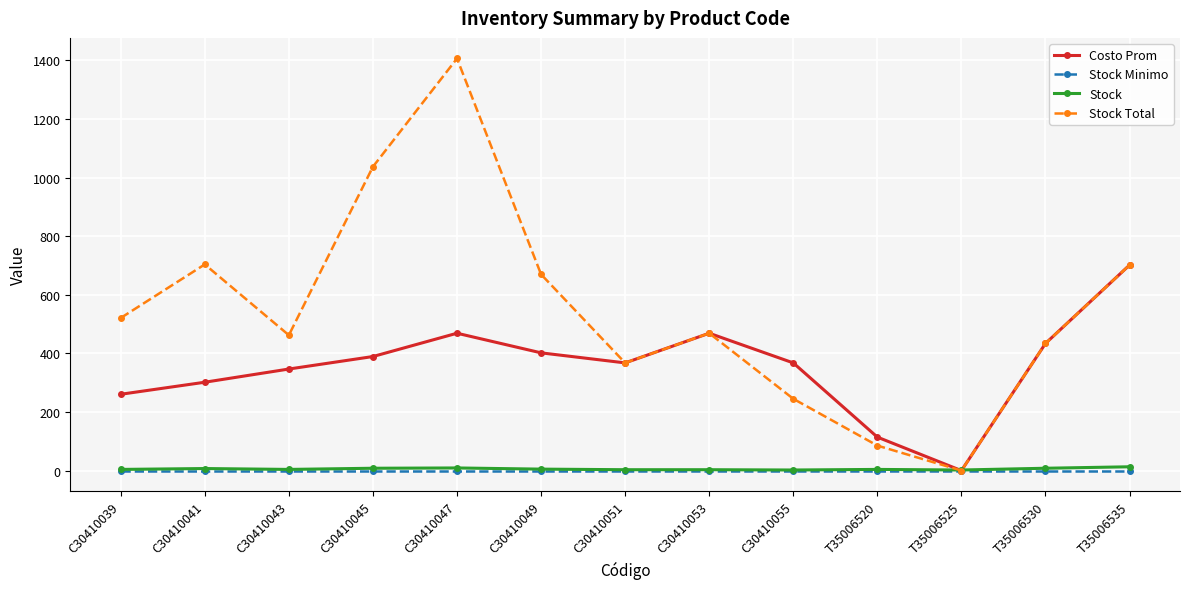

What is the total value across all series at C30410039?

785.3